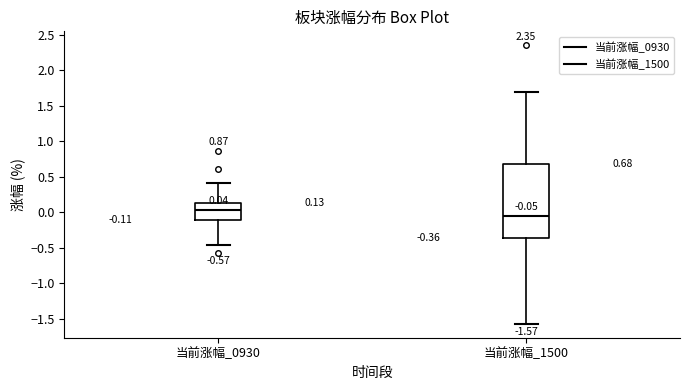

Which box has the lowest median line?

当前涨幅_1500